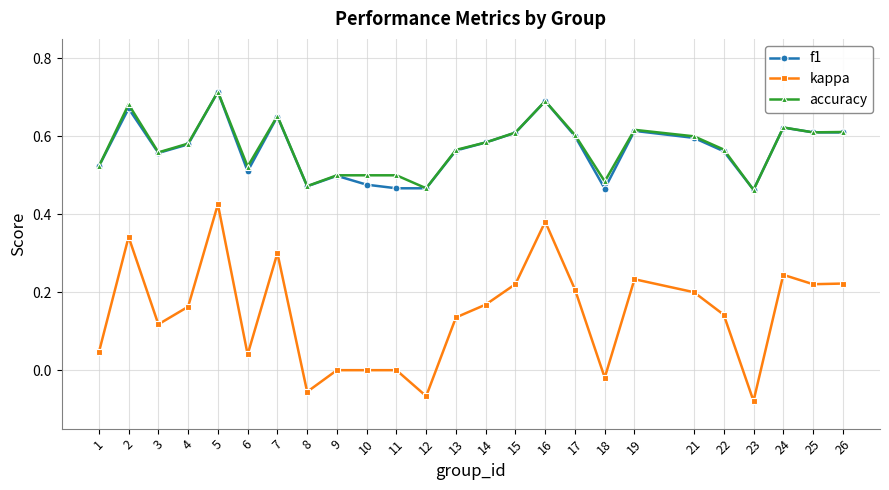

Is it true that accuracy equals 0.5 at 12?

True